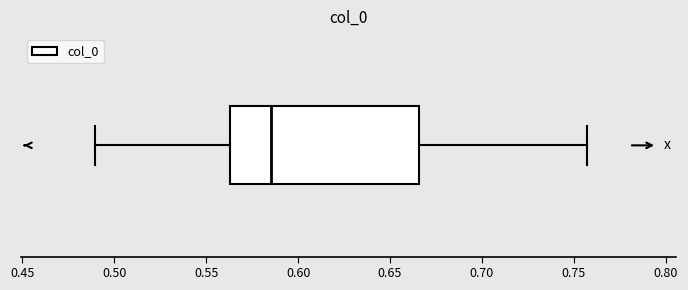

Where does the left whisker of the box end on the x-axis? The values are not printed on the chart, so give them approximately, as read against the axis.

0.490